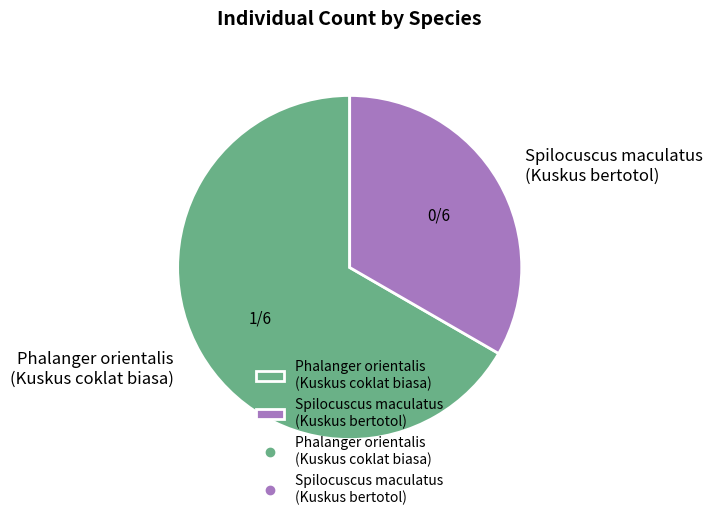

Rank the categories by value from highest to lowest.

Phalanger orientalis (Kuskus coklat biasa), Spilocuscus maculatus (Kuskus bertotol)